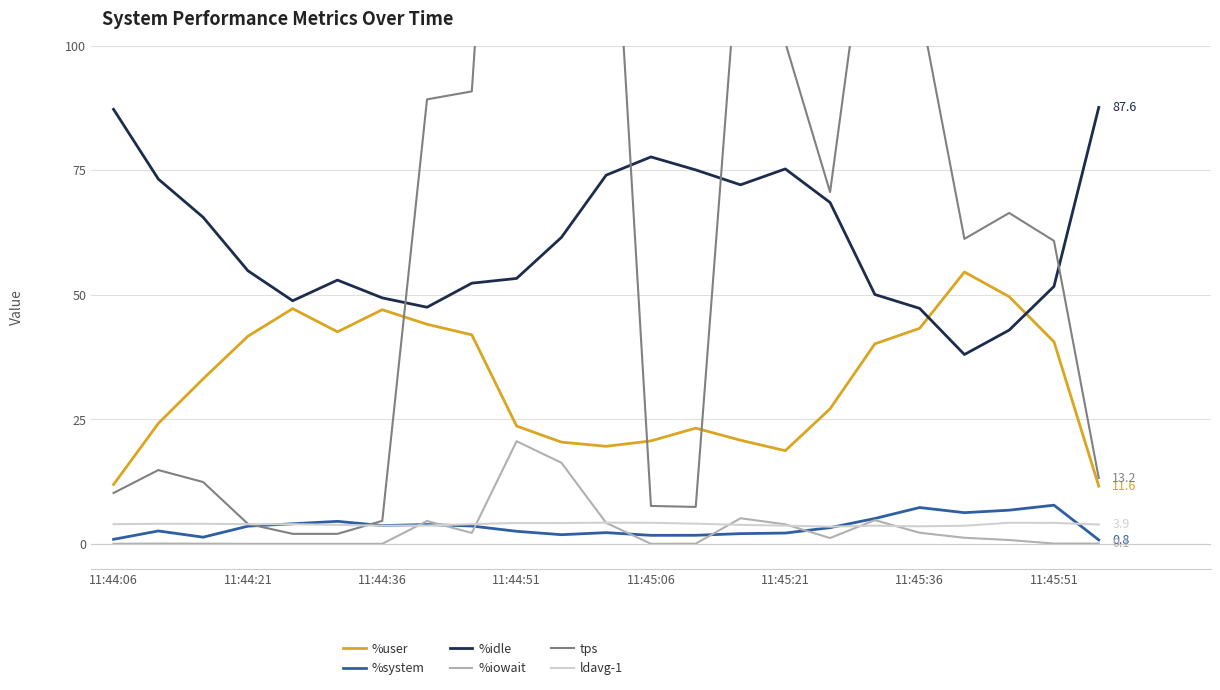

List the series in order of their peak value, lowest first.

ldavg-1, %system, %iowait, %user, %idle, tps